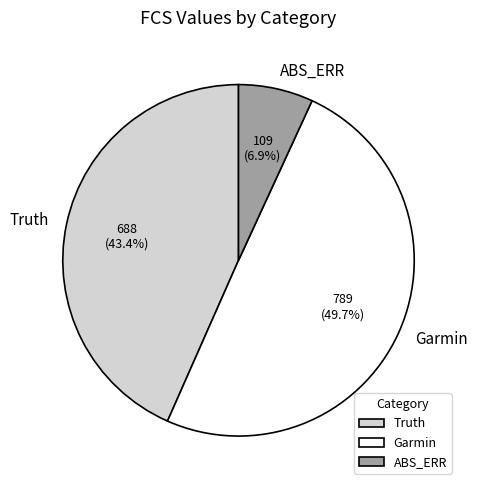

How many segments does this pie chart have?

3